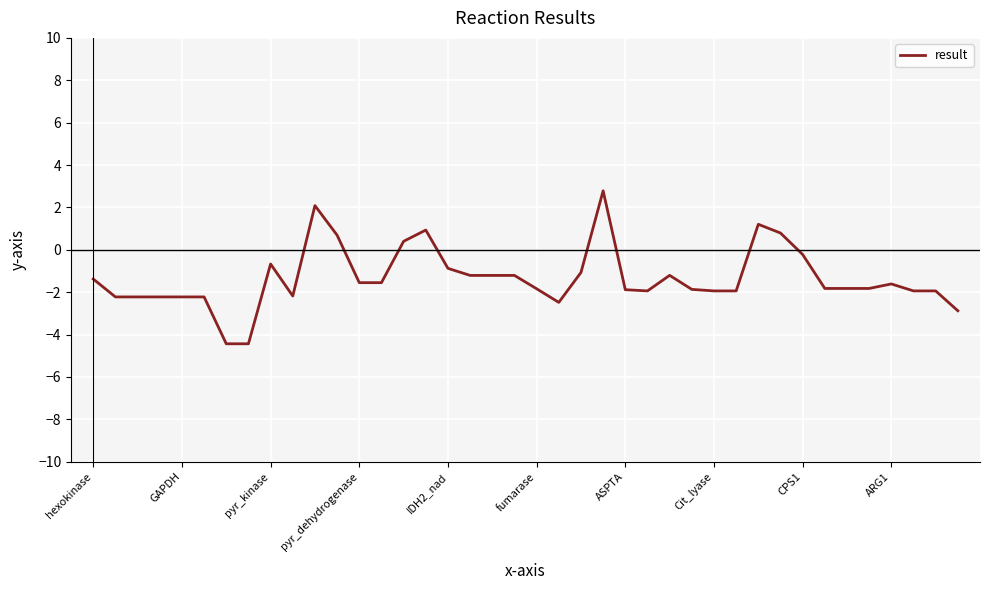

What is the difference between the maximum and minimum values?

7.2